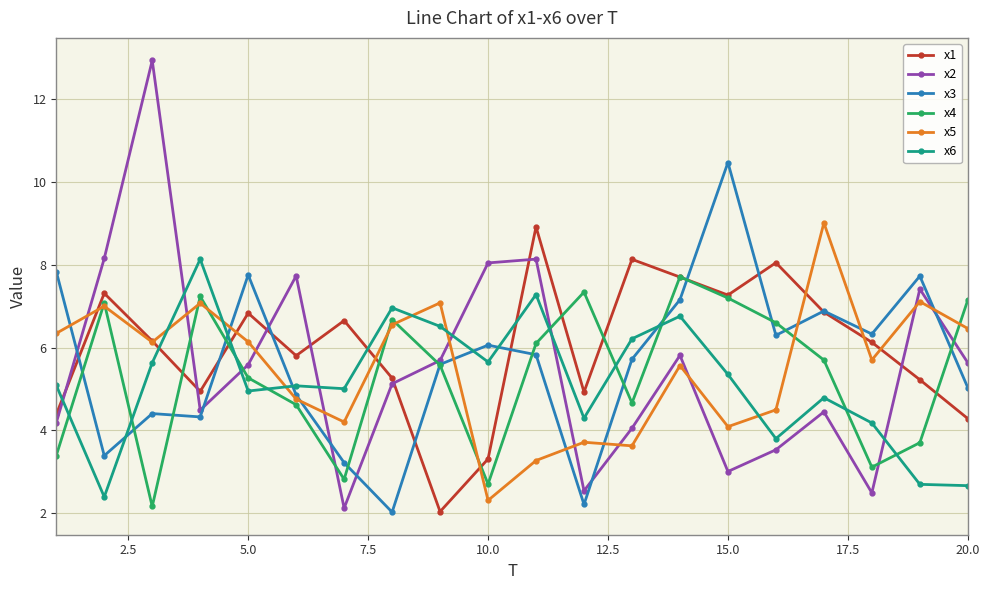

In x5, how many points are higher than both neighbors (excluding endpoints)?

7